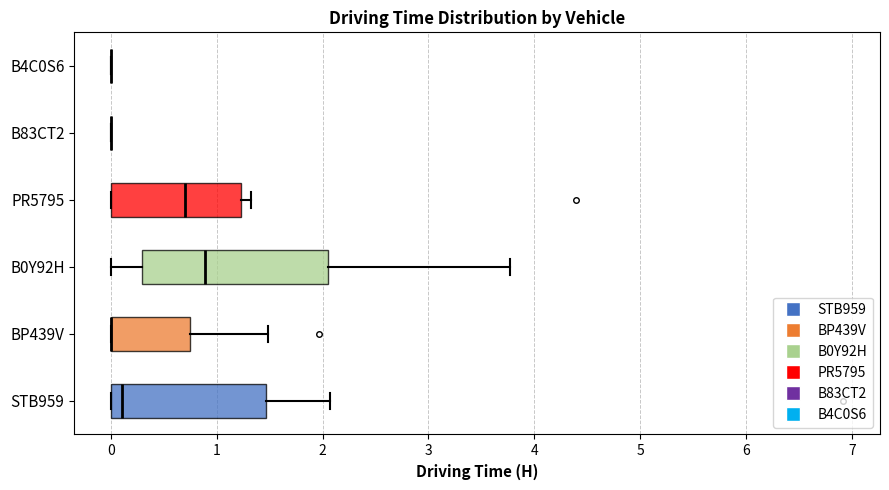

Reading bottom to top, transcribe this box plot: for each box, give where its median line is, the range the box spans, and where its two whiskers end, as read against the x-axis. The values are not printed on the chart, so give them approximately, as read against the axis.

STB959: median 0.1, box 0.0 to 1.5, whiskers 0.0 to 2.1
BP439V: median 0.0 (drawn on the box's left edge), box 0.0 to 0.8, whiskers 0.0 to 1.5
B0Y92H: median 0.9, box 0.3 to 2.1, whiskers 0.0 to 3.8
PR5795: median 0.7, box 0.0 to 1.2, whiskers 0.0 to 1.3
B83CT2: box collapsed to a line at 0.0, whiskers 0.0 to 0.0
B4C0S6: box collapsed to a line at 0.0, whiskers 0.0 to 0.0